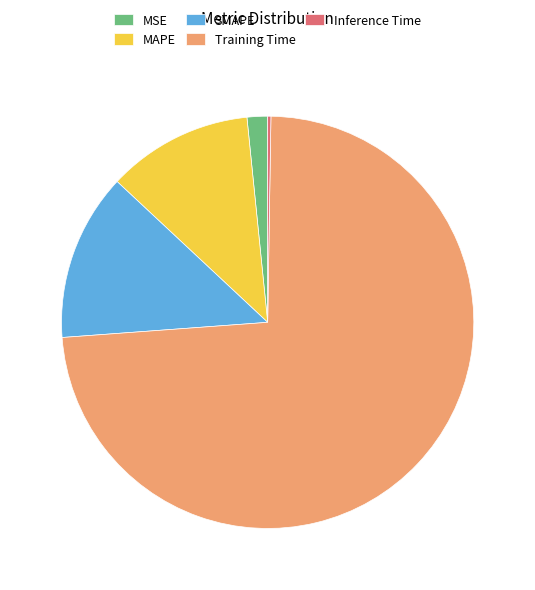

Is the sum of SMAPE and MSE greater than half?

No